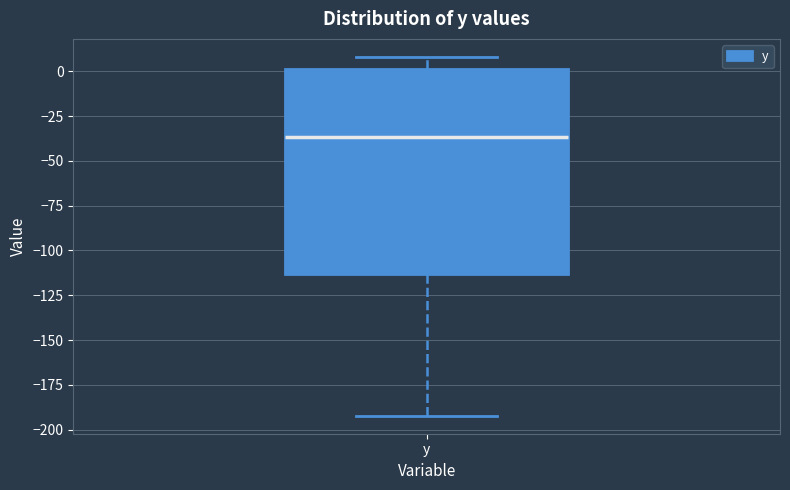

Transcribe this box plot: give where the median line is, the range the box spans, and where the two whiskers end, as read against the y-axis. The values are not printed on the chart, so give them approximately, as read against the axis.

median -35, box -115 to 0, whiskers -190 to 10